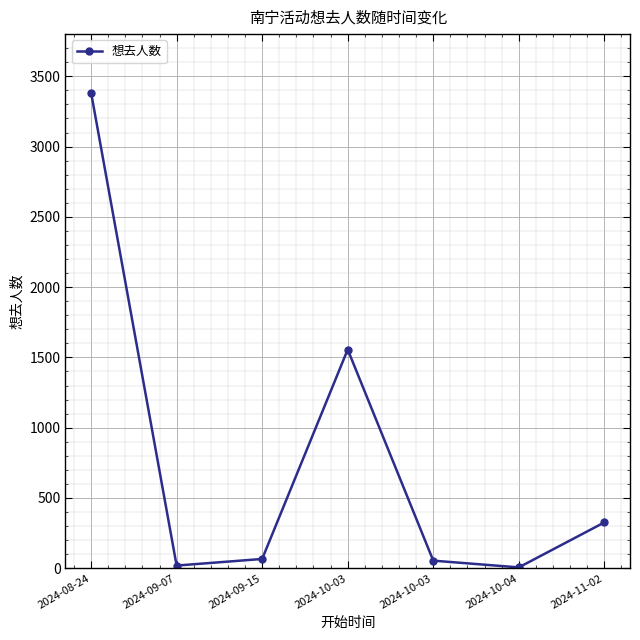

What is the label of the 6th point from the right?

2024-09-07